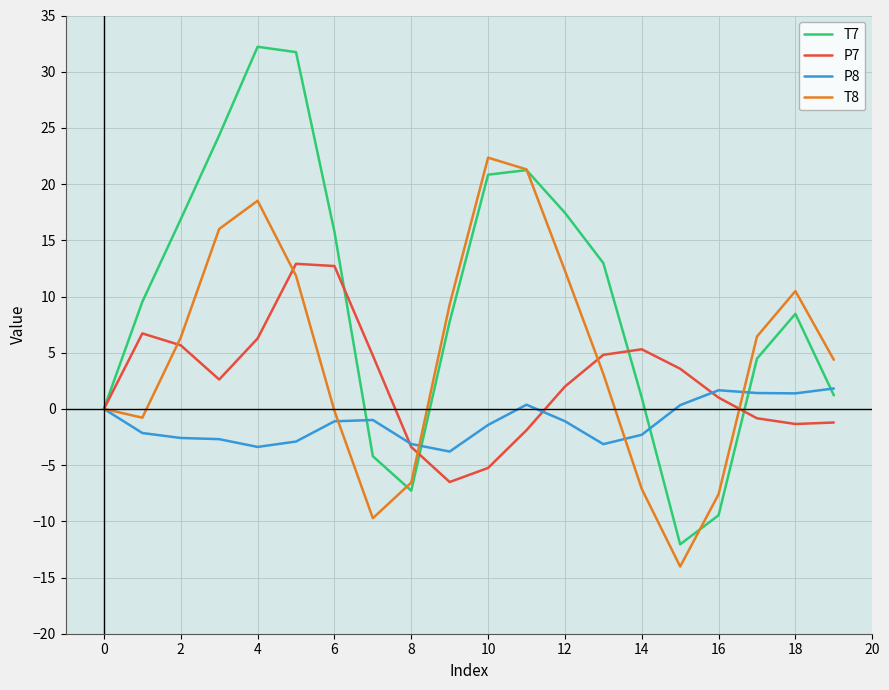

List the series in order of their peak value, highest first.

T7, T8, P7, P8